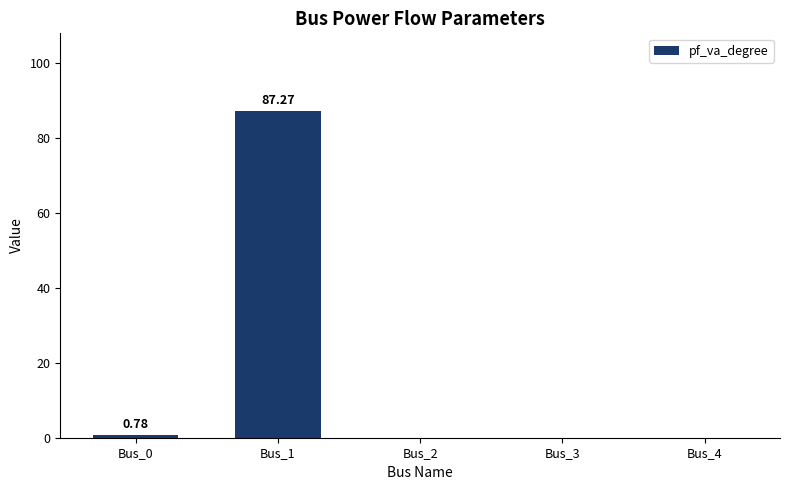

What is the sum of all values?

88.0